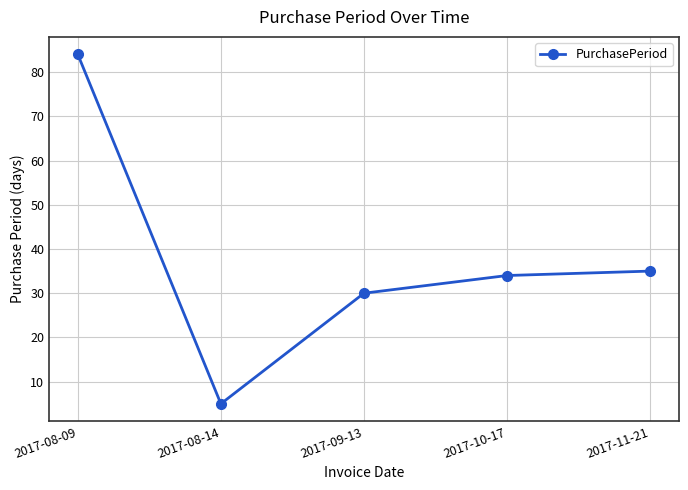

What is the value of the 2nd point from the left?

5